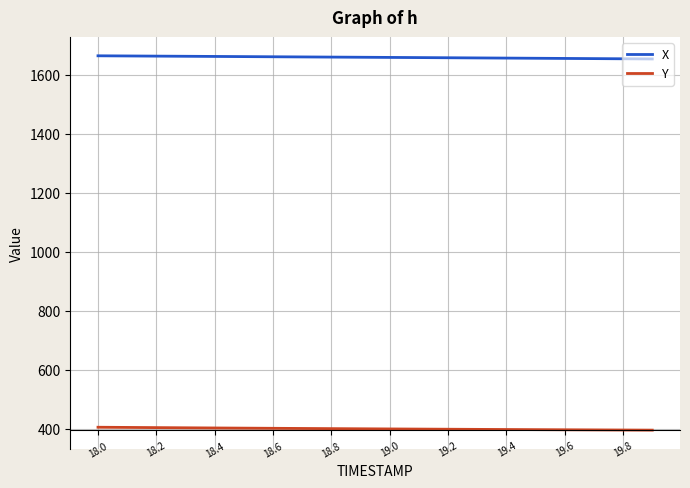

At how many categories does at least one series exceed 1458?

20